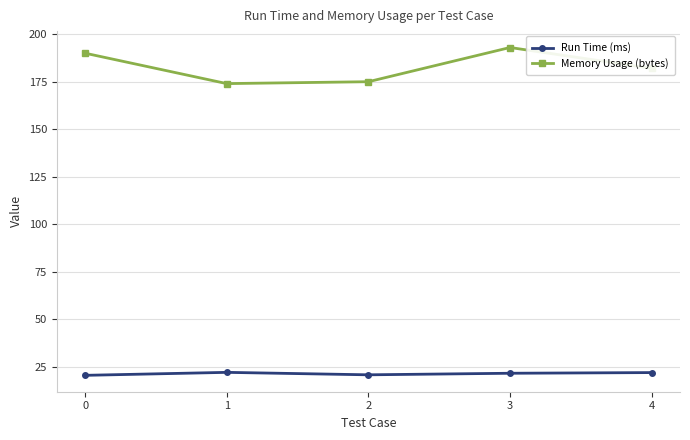

True or false: Run Time (ms) has more than 2 points higher than both neighbors.

False